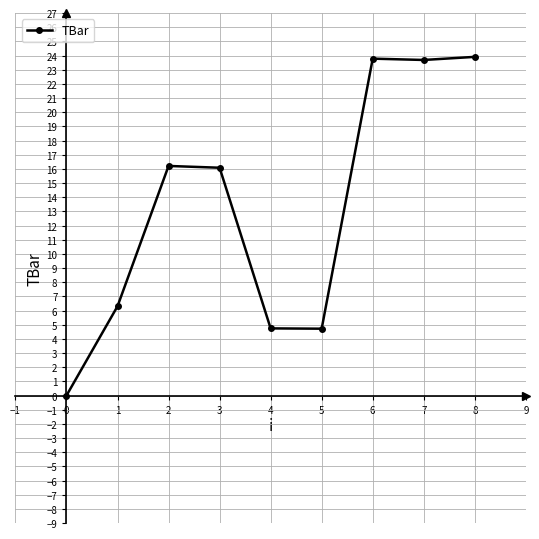

What is the value of the 5th point from the left?

4.7